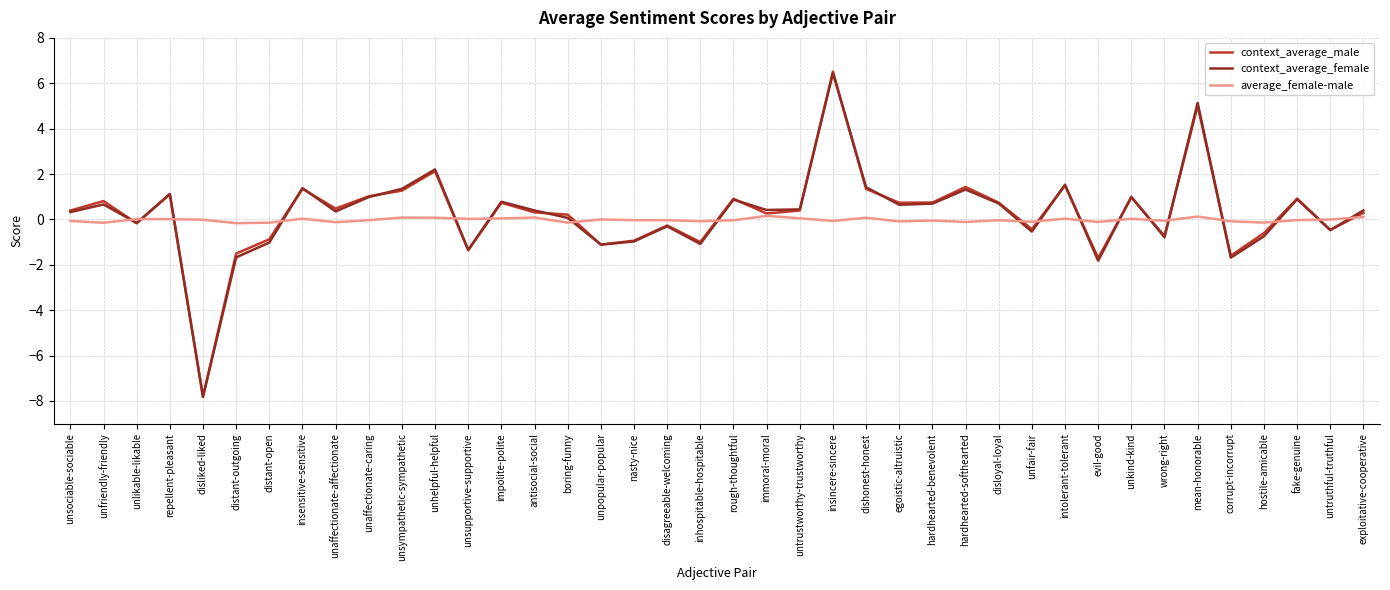

Between disliked-liked and boring-funny, which series saw the biggest shift?

context_average_male